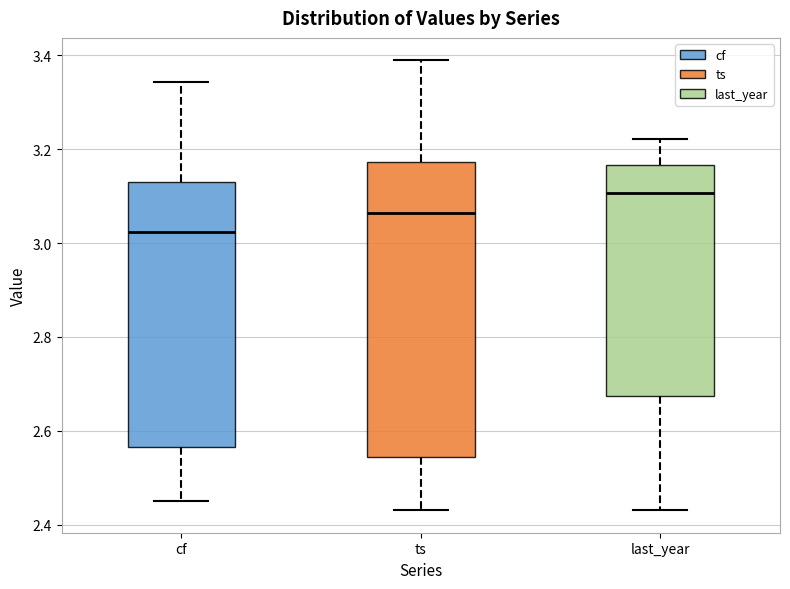

Reading left to right, read every box against the y-axis: the position of its median line, the range the box covers, and the ends of its whiskers. The values are not printed on the chart, so give them approximately, as read against the axis.

cf: median 3.02, box 2.56 to 3.12, whiskers 2.46 to 3.34
ts: median 3.06, box 2.54 to 3.18, whiskers 2.44 to 3.38
last_year: median 3.10, box 2.68 to 3.16, whiskers 2.44 to 3.22